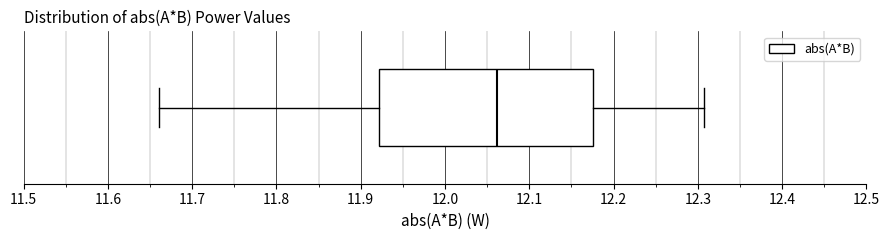

Transcribe this box plot: give where the median line is, the range the box spans, and where the two whiskers end, as read against the x-axis. The values are not printed on the chart, so give them approximately, as read against the axis.

median 12.06, box 11.92 to 12.18, whiskers 11.66 to 12.31